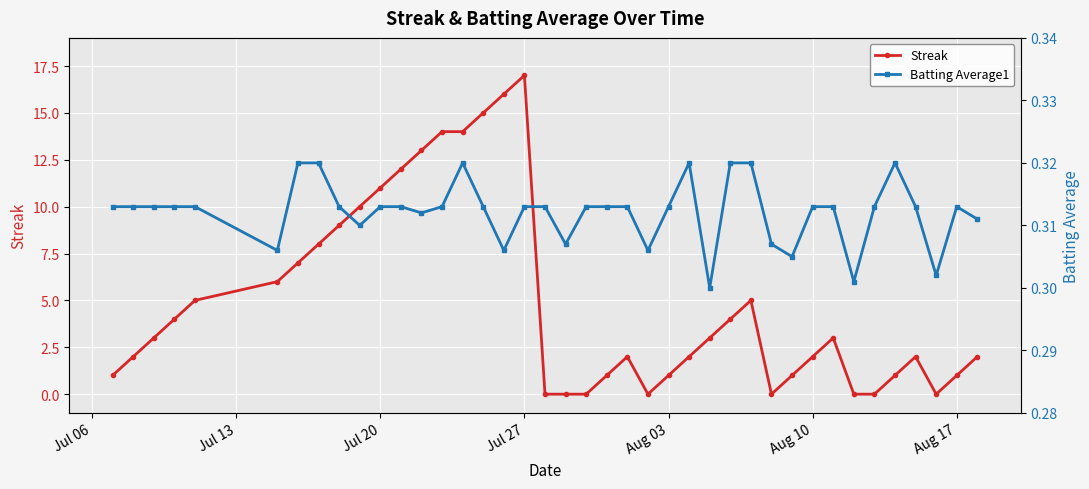

What is the maximum value for Streak?

17